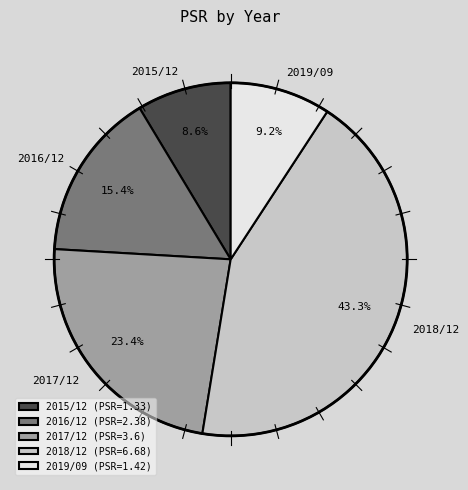

Count the number of slices in the pie.

5